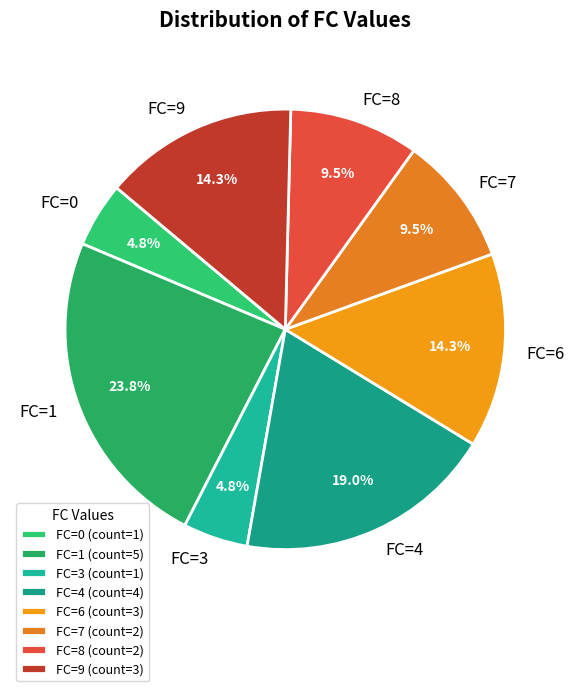

Count the number of slices in the pie.

8